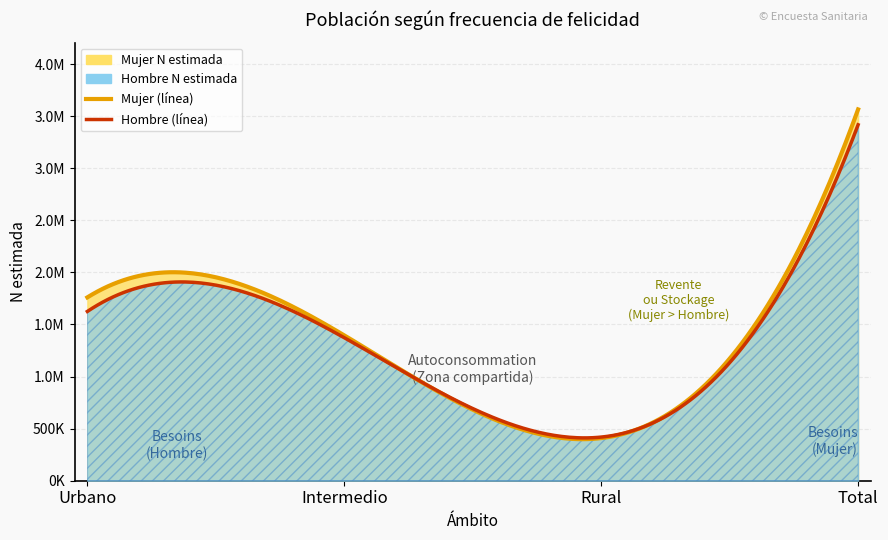

How many categories are shown in the chart?

4